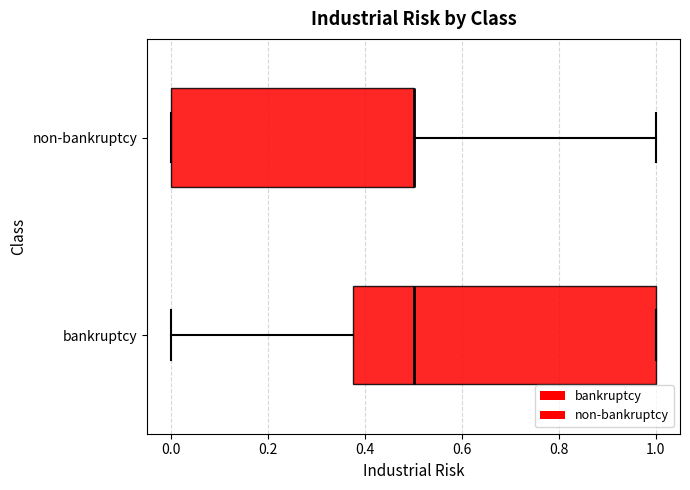

Comparing the boxes themselves (not the whiskers), which one is the widest?

bankruptcy